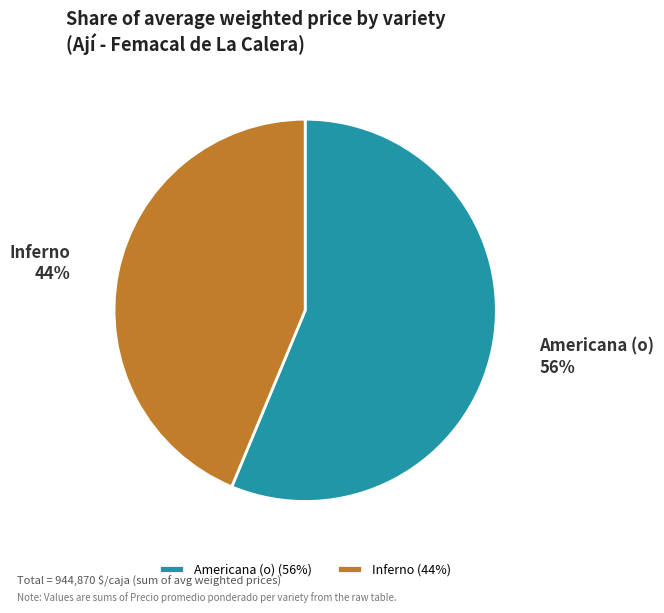

To the nearest percent, what is the average slice percentage?

50%